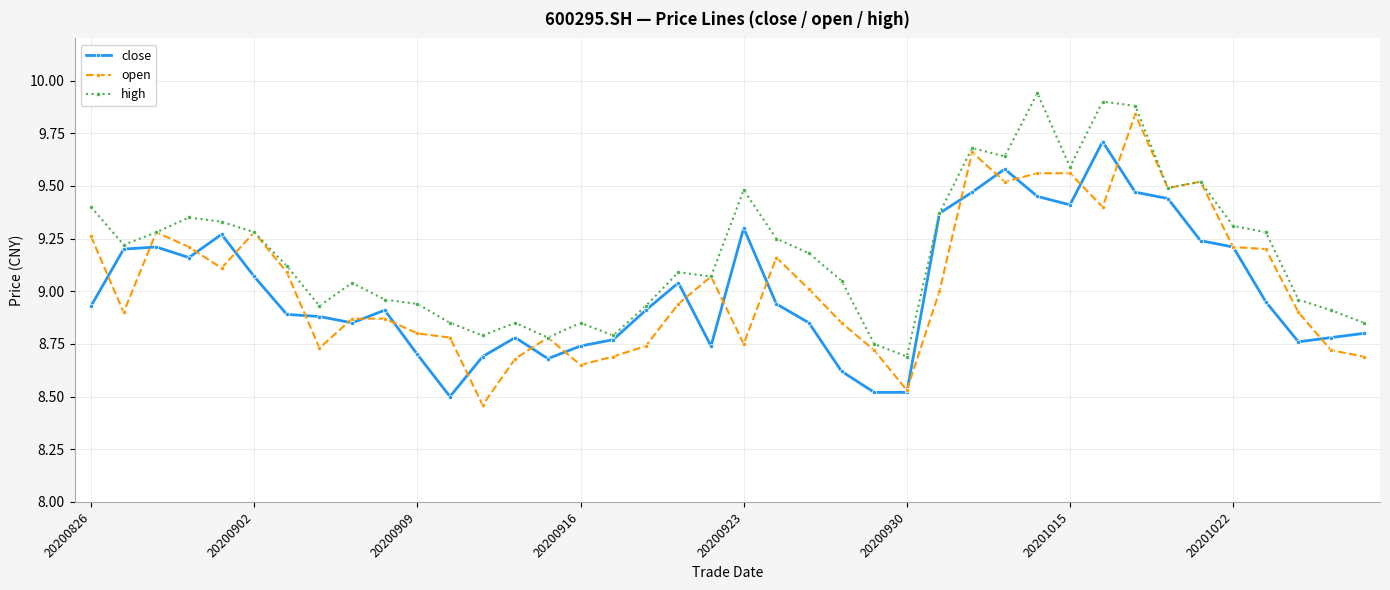

At how many categories does at least one series exceed 8?

40